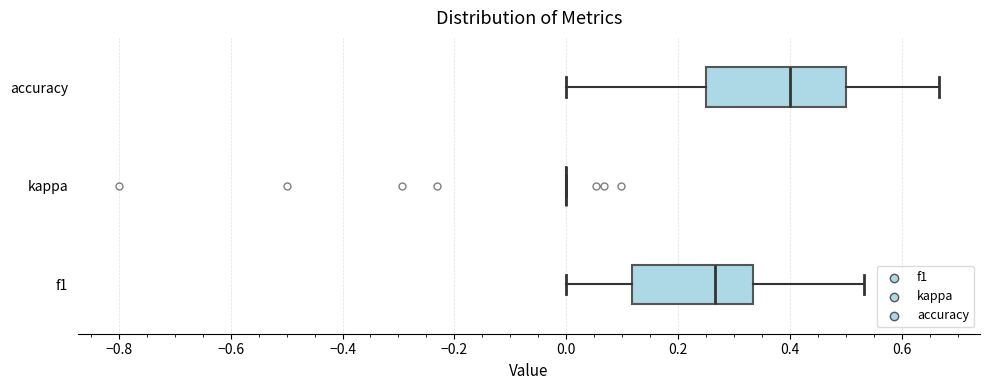

Comparing the boxes themselves (not the whiskers), which one is the widest?

accuracy